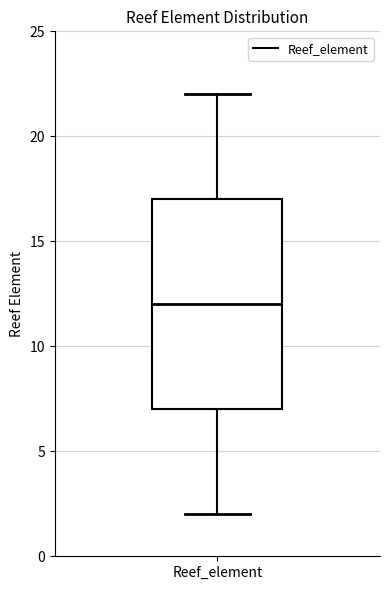

Where does the upper whisker of the box for Reef_element end on the y-axis? The values are not printed on the chart, so give them approximately, as read against the axis.

22